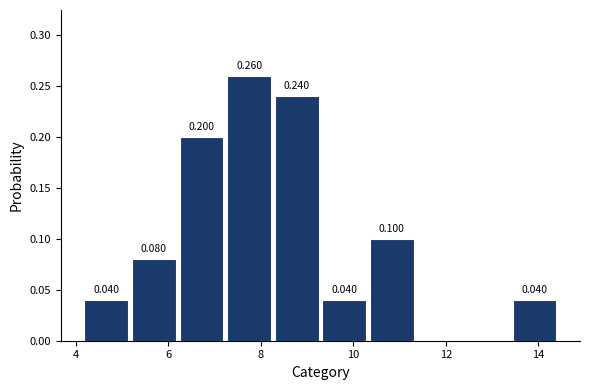

Which range on the x-axis has the tallest bar?

7.2 to 8.4